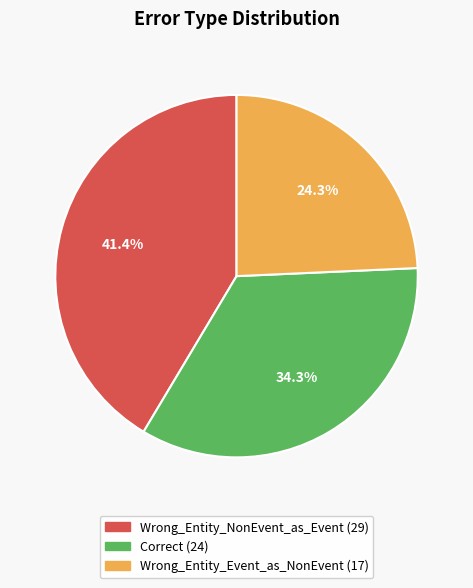

Combined, do Wrong_Entity_NonEvent_as_Event and Correct account for over 50%?

Yes